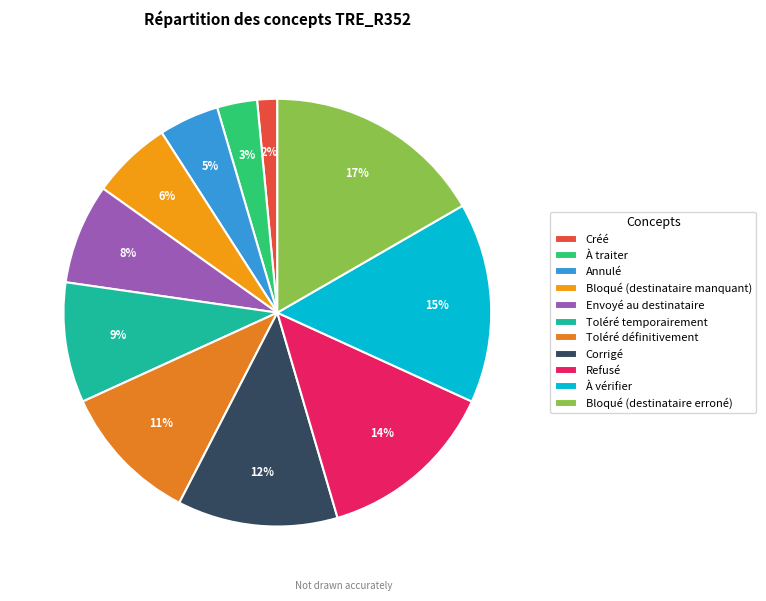

How much of the chart is everything except À vérifier?

84.8%